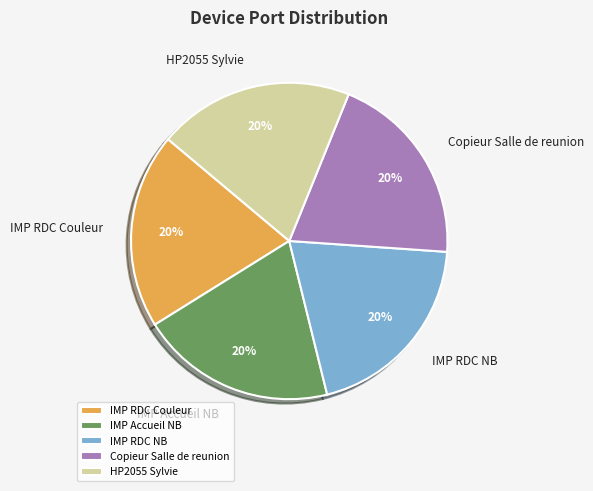

Do IMP RDC Couleur and Copieur Salle de reunion together represent more than half of the pie?

No